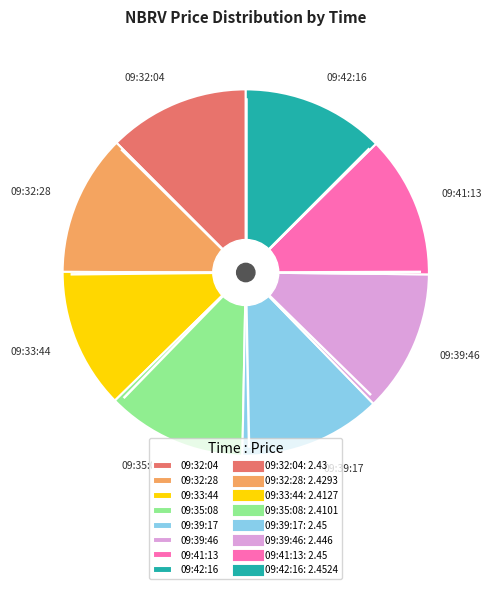

Is the sum of 09:32:28 and 09:33:44 greater than half?

No